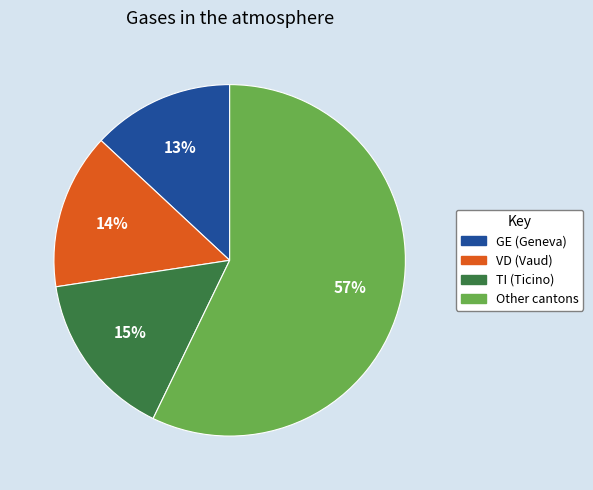

To the nearest percent, what is the average slice percentage?

25%